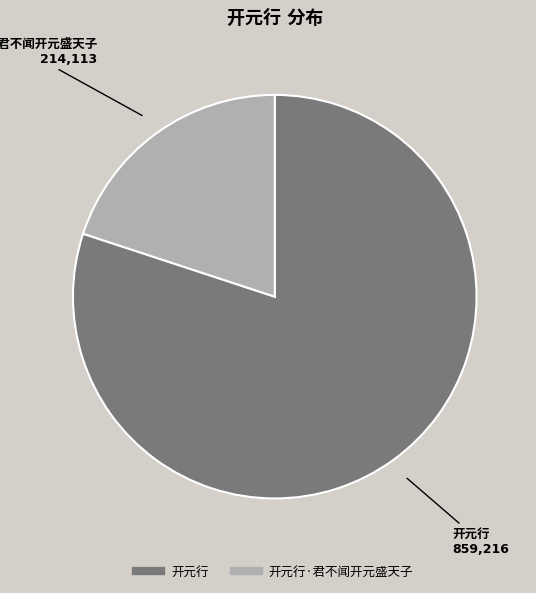

Is there any slice that represents more than half of the pie?

Yes